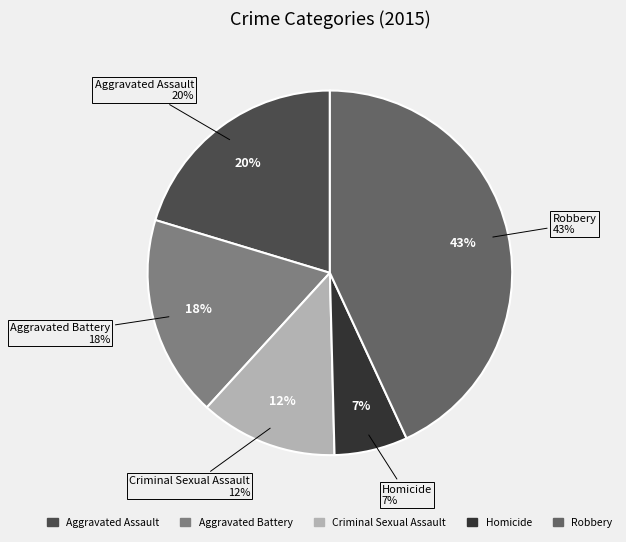

Which category has the smallest portion of the pie?

Homicide